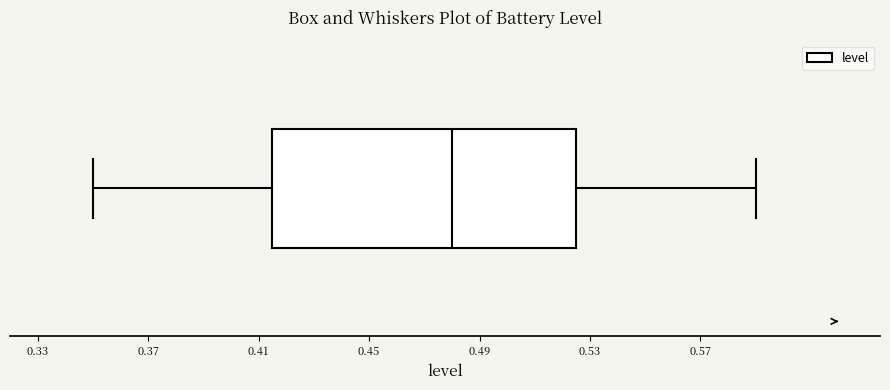

Transcribe this box plot: give where the median line is, the range the box spans, and where the two whiskers end, as read against the x-axis. The values are not printed on the chart, so give them approximately, as read against the axis.

median 0.480, box 0.415 to 0.525, whiskers 0.350 to 0.590